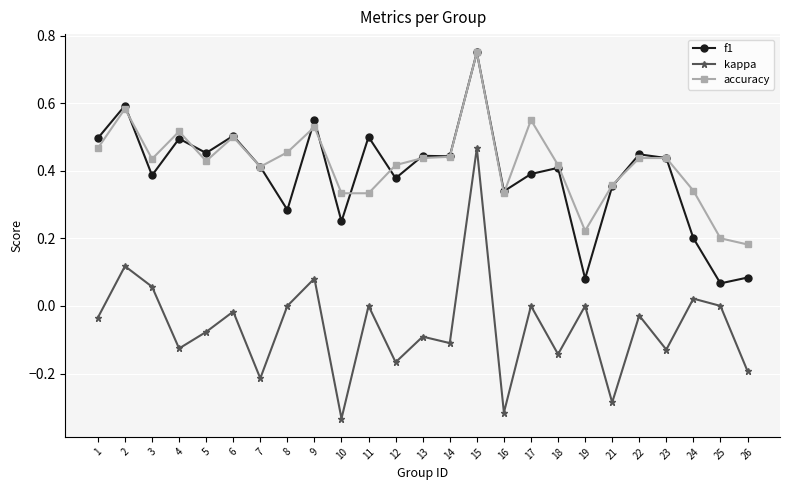

Is it true that kappa equals -0.1 at 7?

False